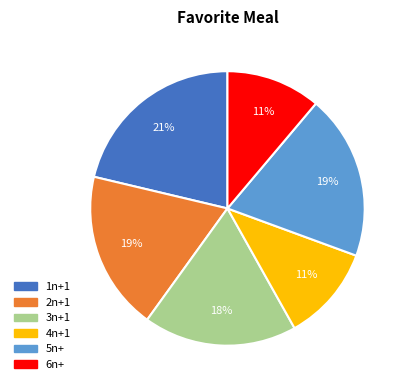

Is 6n+ the majority of the pie?

No